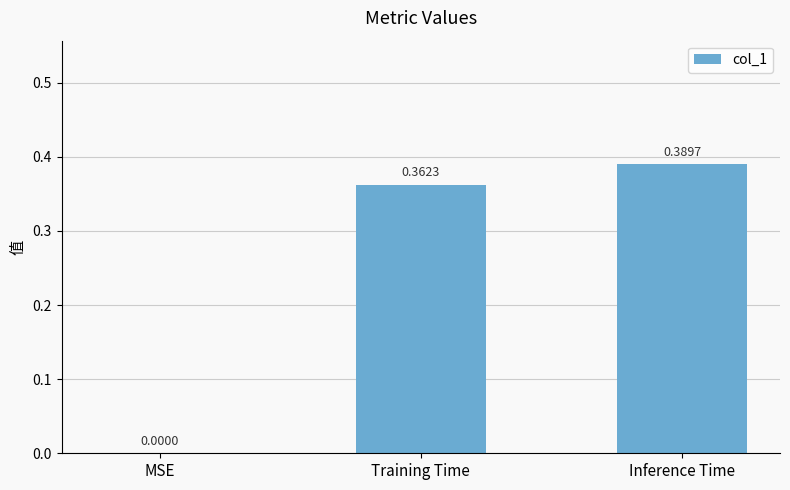

At which label is the value closest to 0?

MSE